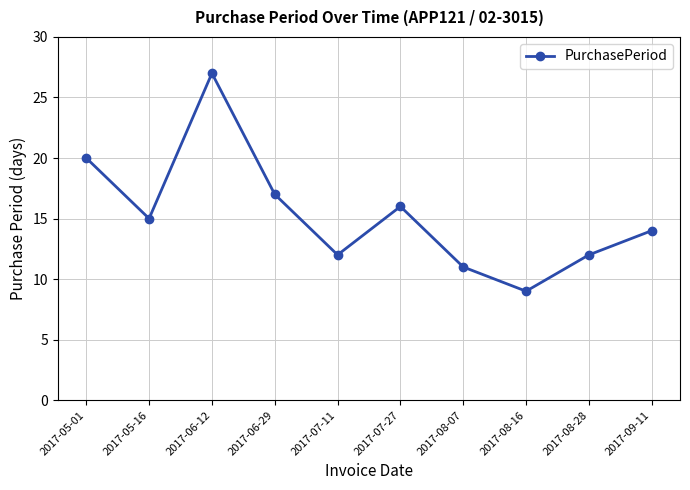

Reading right to left, extract all data points from this chart.

14	12	9	11	16	12	17	27	15	20